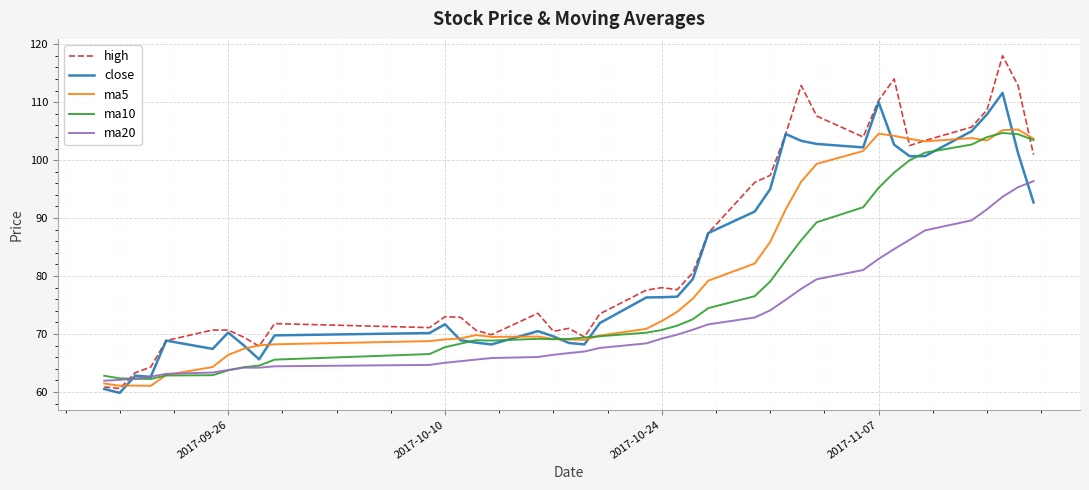

What are all the series names shown in the legend?

high, close, ma5, ma10, ma20